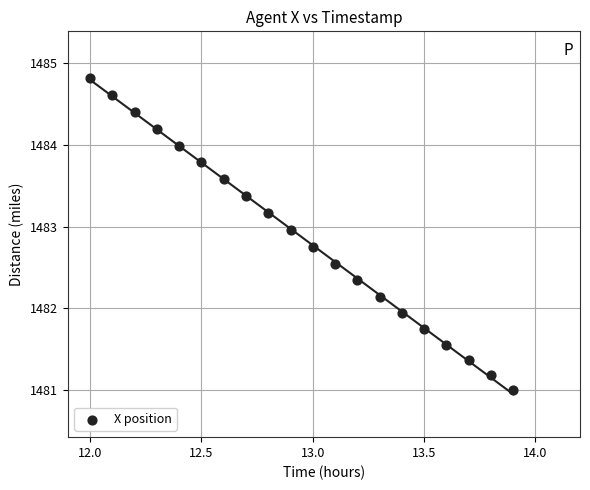

What is the range of X values (max minus min)?

1.9